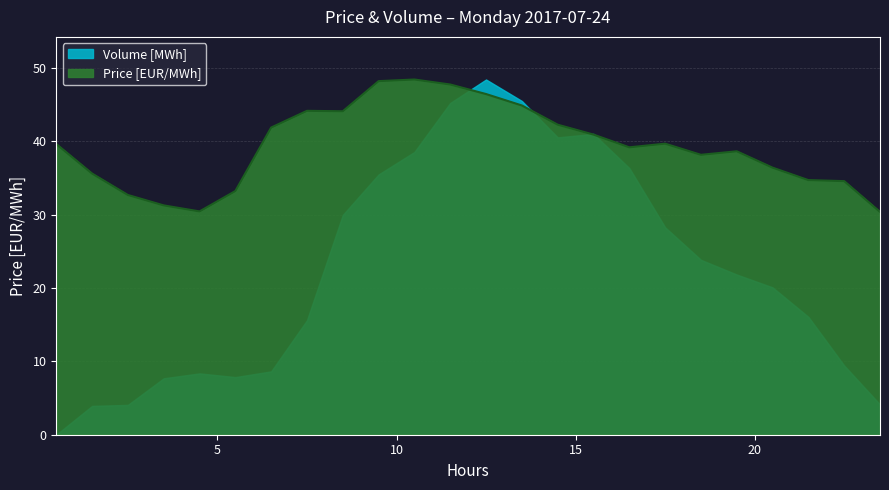

Is it true that the value at 0.5 is 39.6?

True